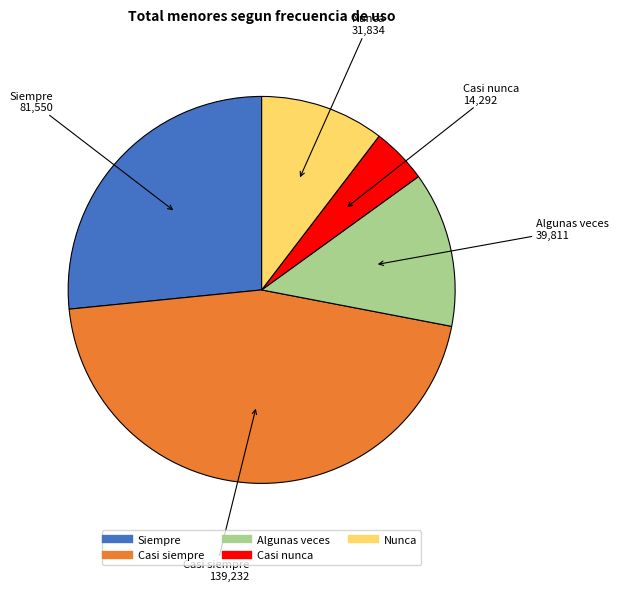

Which has a higher value, Siempre or Casi siempre?

Casi siempre